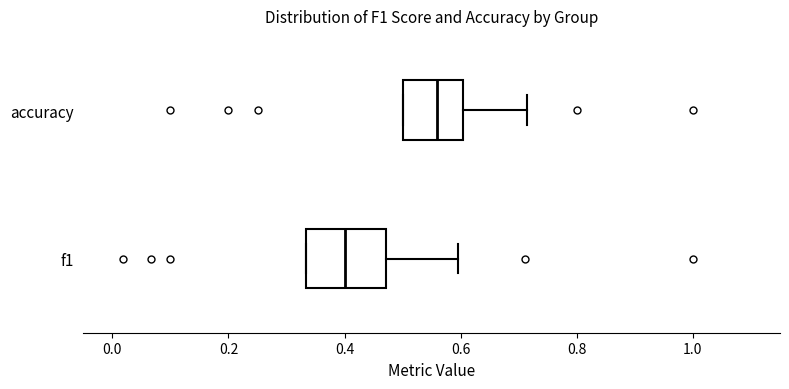

Which box is the widest, from its left edge to its right edge?

f1